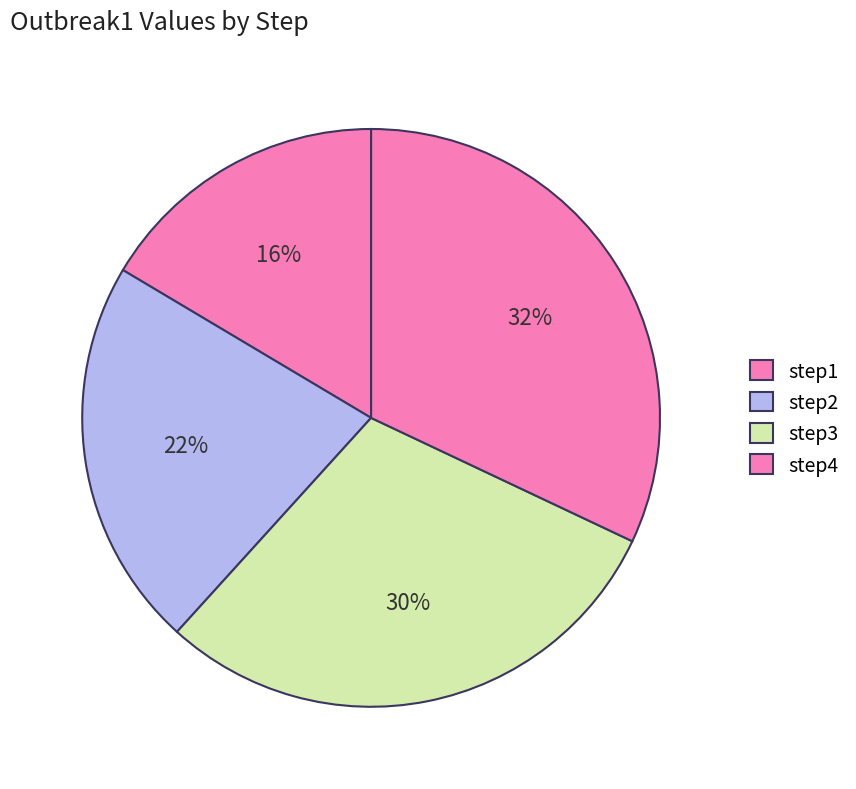

Is the sum of step4 and step1 greater than half?

No